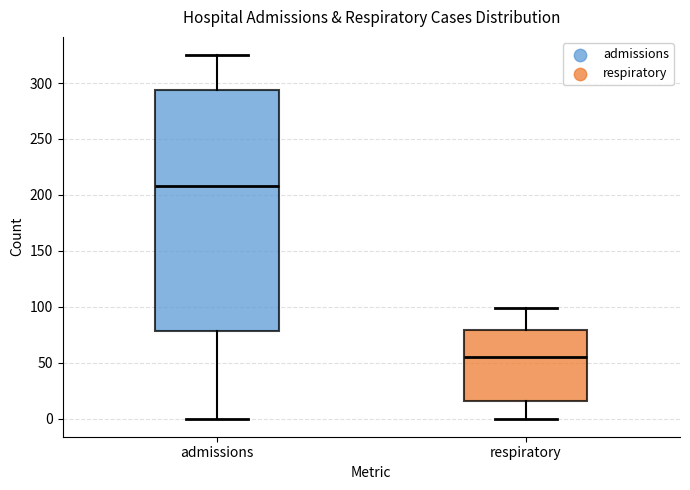

Which box is the tallest, from its lower edge to its upper edge?

admissions